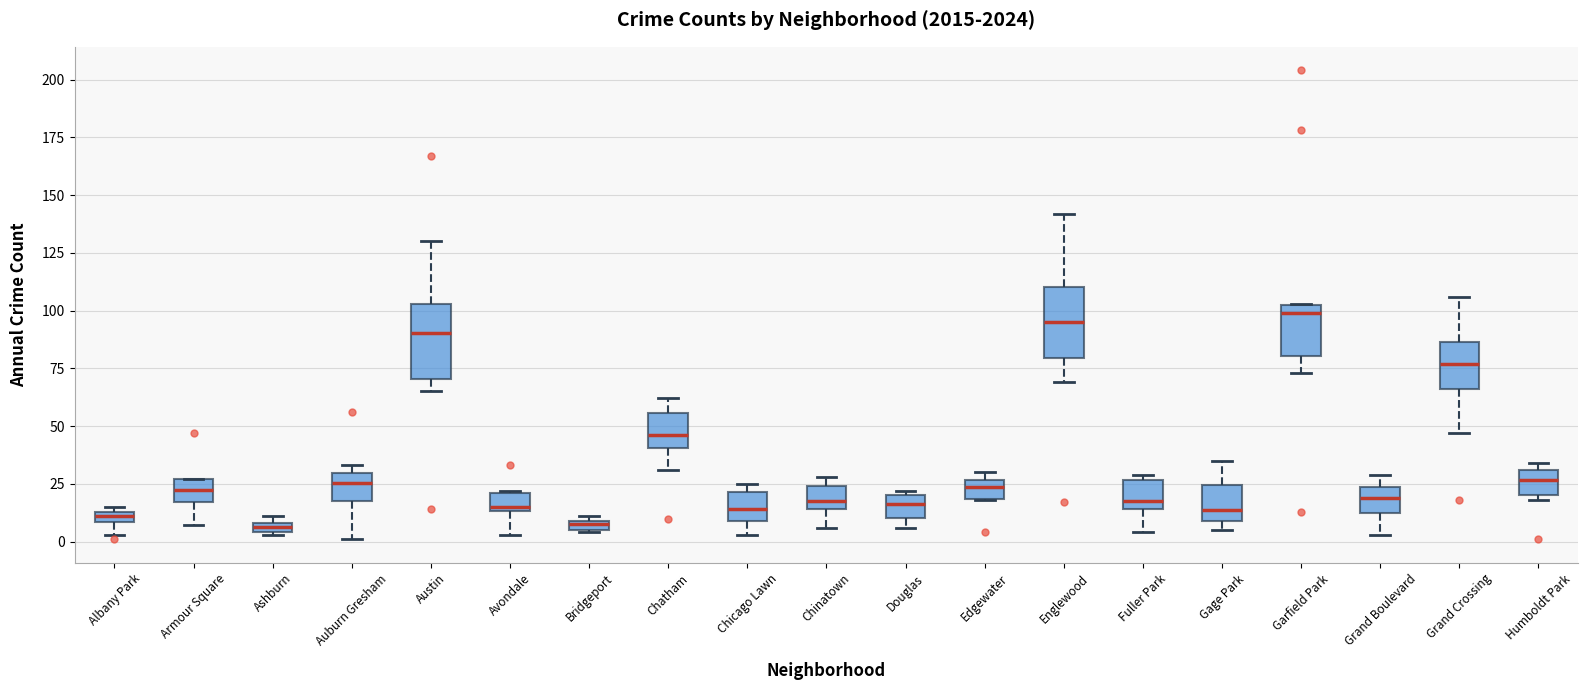

Where does the median line of the box for Englewood sit on the y-axis? The values are not printed on the chart, so give them approximately, as read against the axis.

95